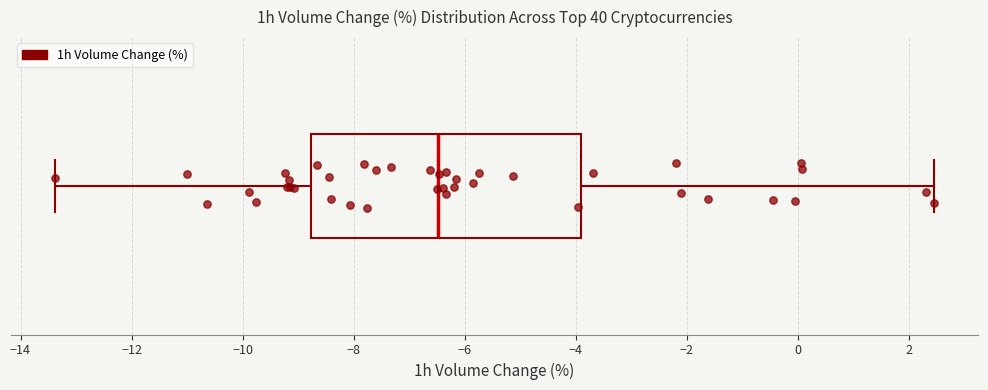

Where does the right whisker of the box end on the x-axis? The values are not printed on the chart, so give them approximately, as read against the axis.

2.4